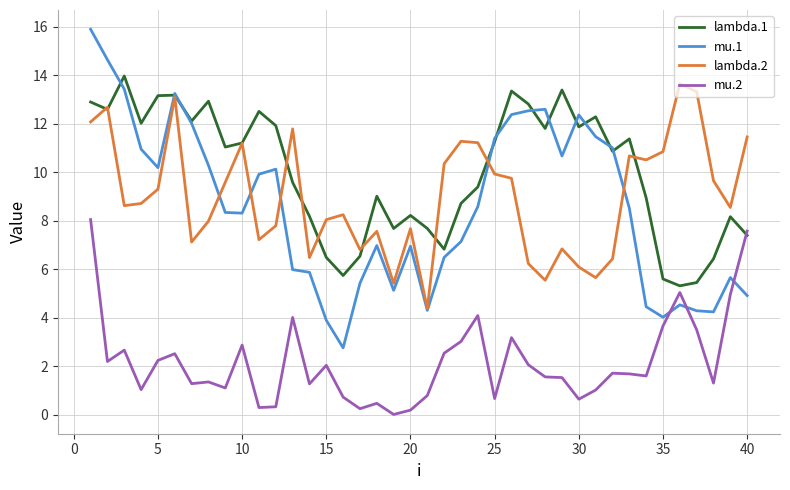

Which series has the largest total across all categories?

lambda.1